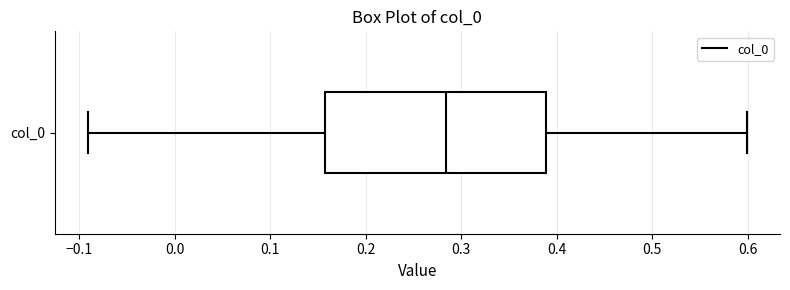

Where is the left edge of the box for col_0 on the x-axis? The values are not printed on the chart, so give them approximately, as read against the axis.

0.16